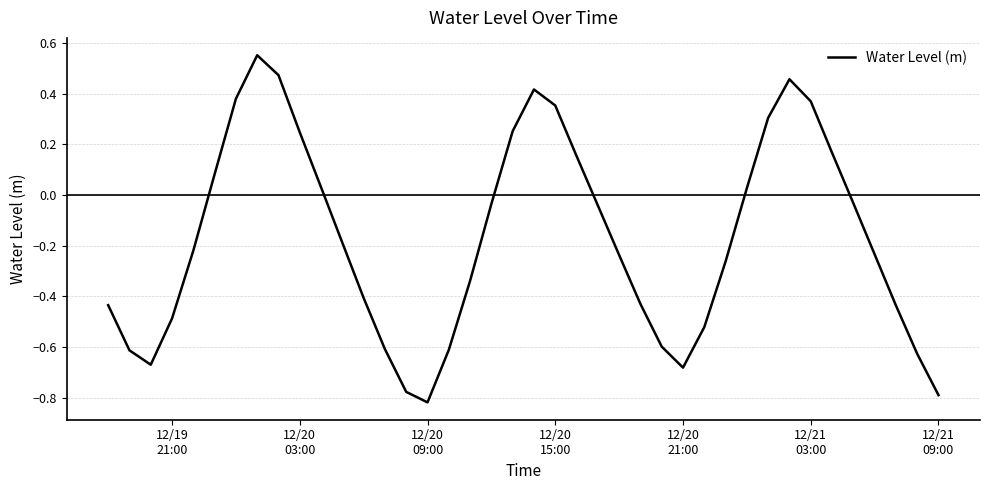

What is the difference between the maximum and minimum values?

1.4